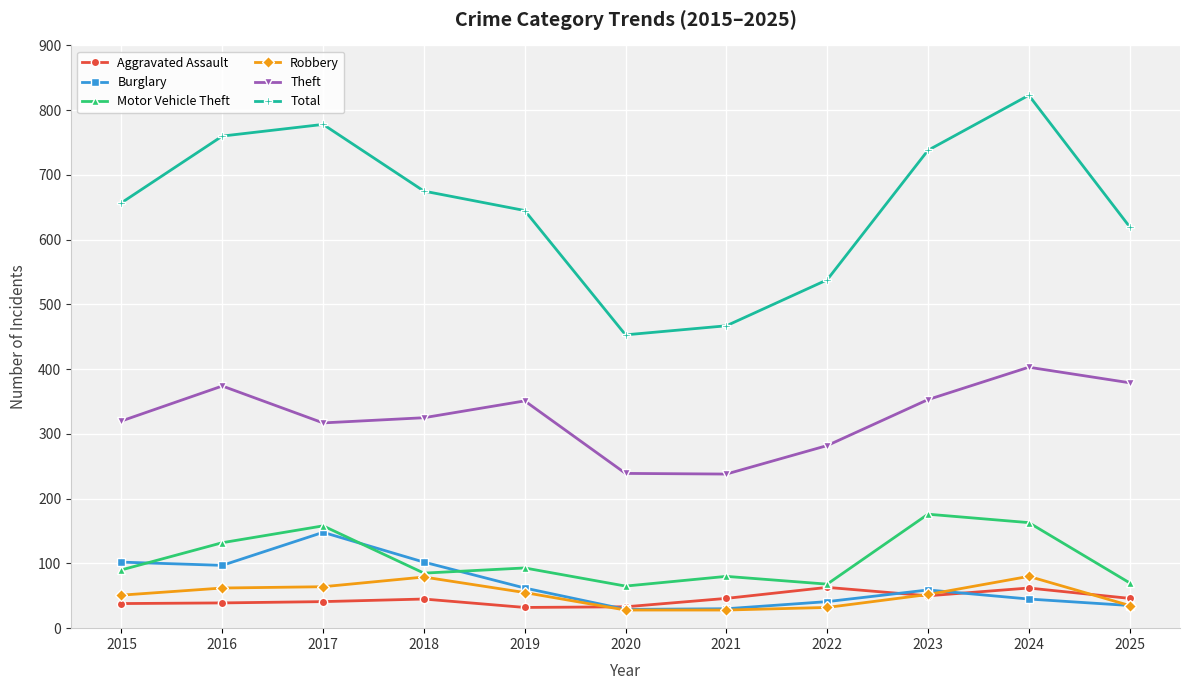

How many data points in Total are less than 657?

5